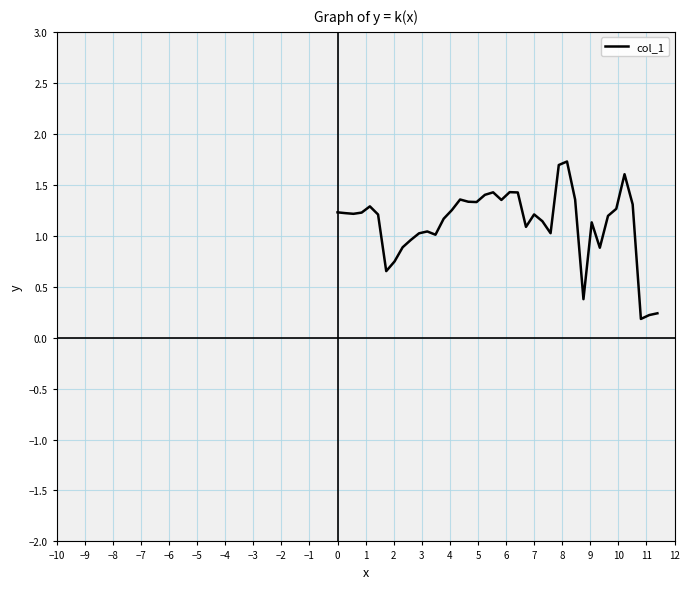

What is the maximum value shown in the chart?

1.7